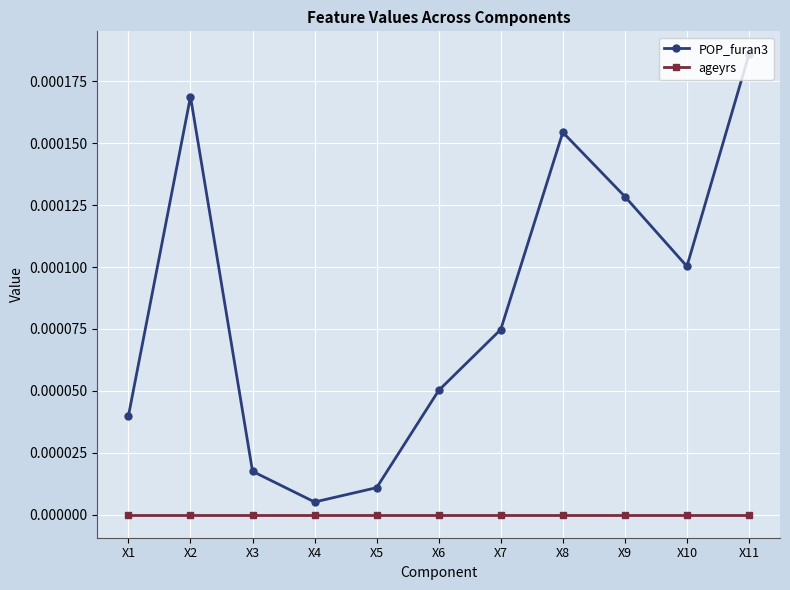

True or false: POP_furan3 has a value of 0.0 at X8.

True